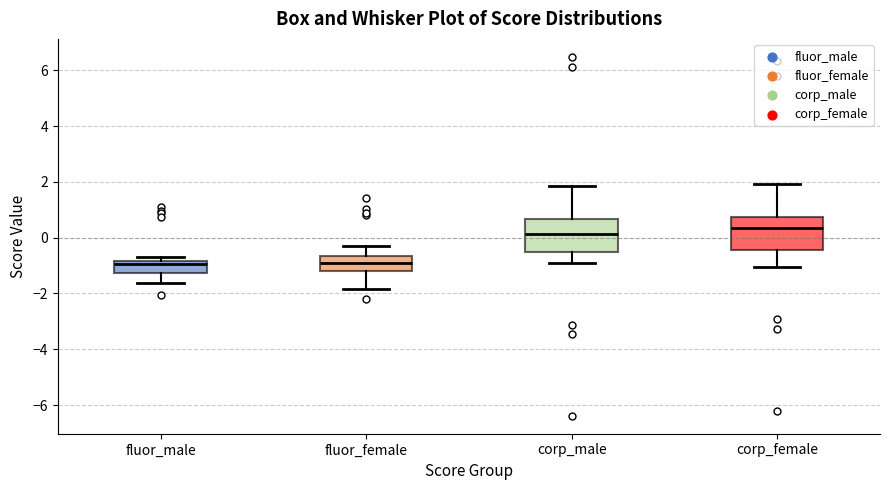

Reading left to right, read every box against the y-axis: the position of its median line, the range the box covers, and the ends of its whiskers. The values are not printed on the chart, so give them approximately, as read against the axis.

fluor_male: median -1.0, box -1.2 to -0.8, whiskers -1.6 to -0.6
fluor_female: median -0.8, box -1.2 to -0.6, whiskers -1.8 to -0.4
corp_male: median 0.2, box -0.4 to 0.6, whiskers -0.8 to 1.8
corp_female: median 0.4, box -0.4 to 0.8, whiskers -1.0 to 2.0